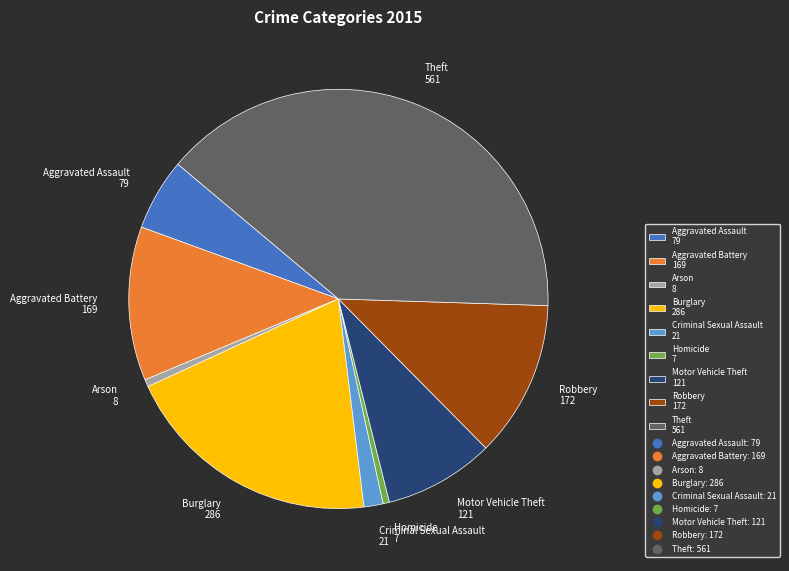

Do Theft 561 and Homicide 7 together represent more than half of the pie?

No